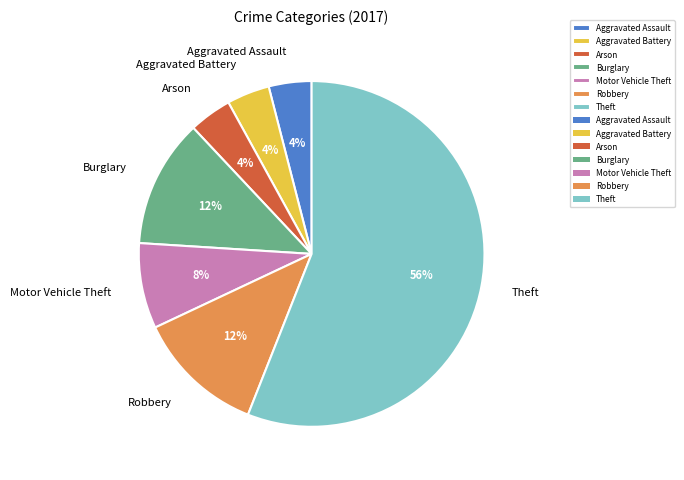

The Motor Vehicle Theft slice represents 8% of the pie. True or false?

True